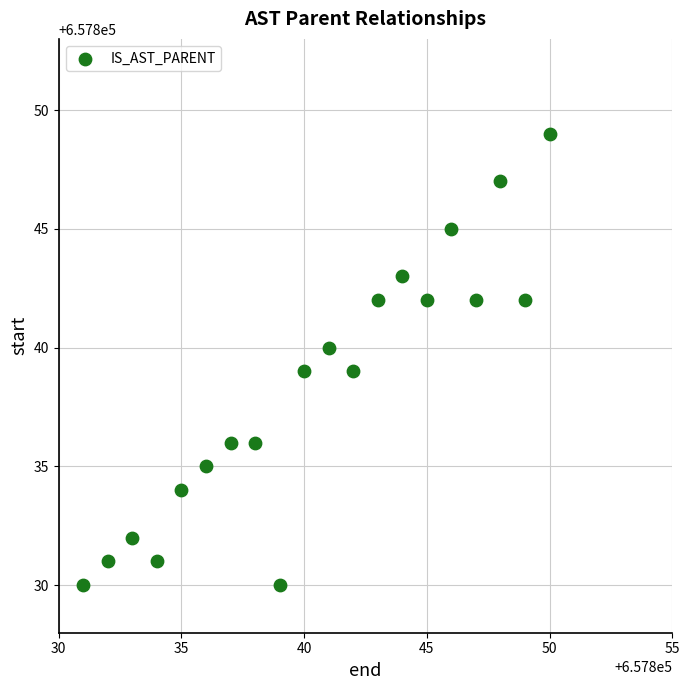

What is the range of X values (max minus min)?

19